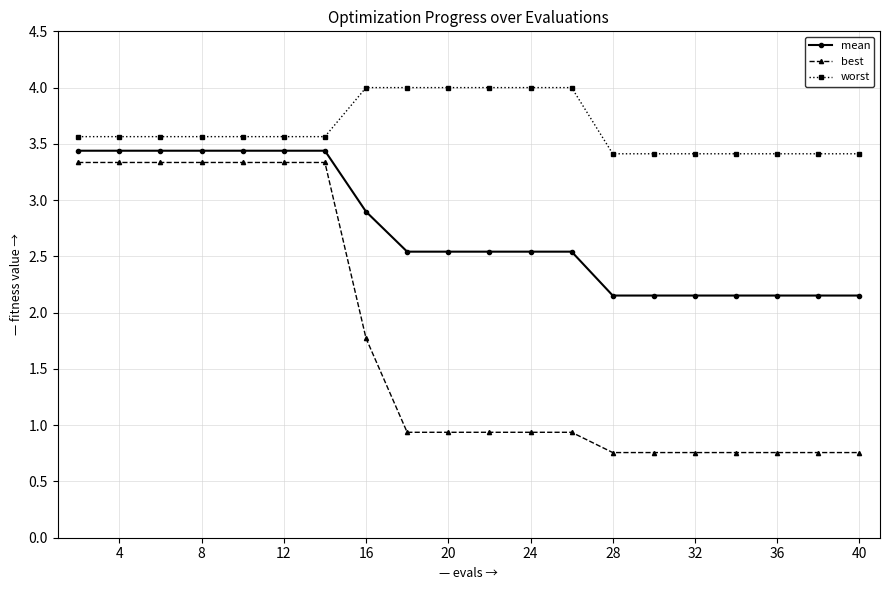

What is the greatest value displayed?

4.0